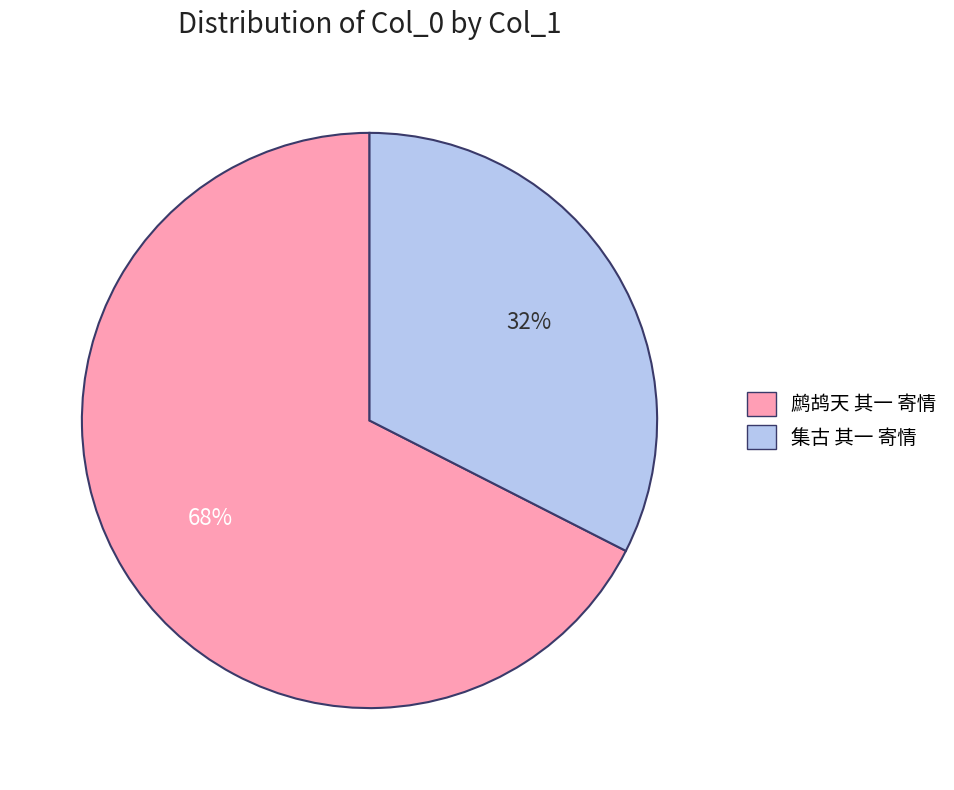

Do 集古 其一 寄情 and 鹧鸪天 其一 寄情 together represent more than half of the pie?

Yes